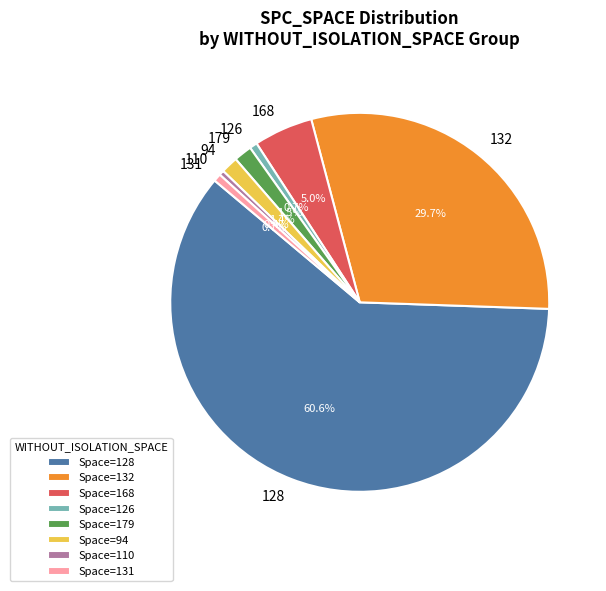

Is 126 the majority of the pie?

No